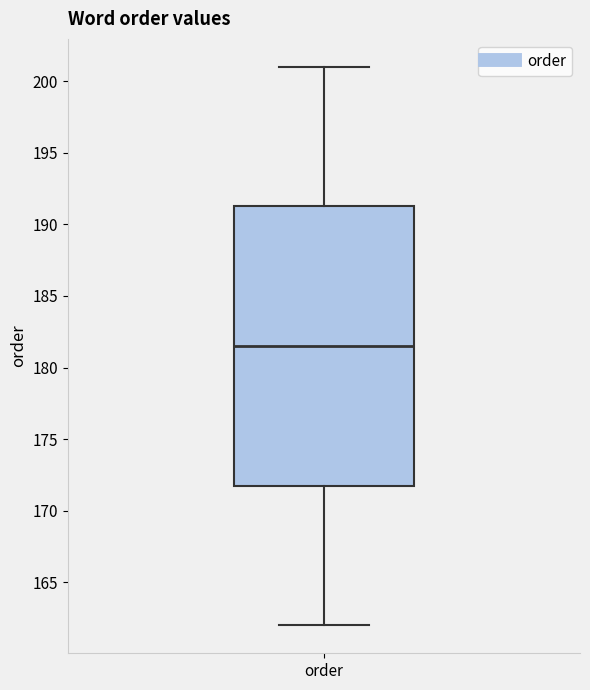

Read this box plot against the y-axis: the position of the median line, the range covered by the box, and the ends of both whiskers. The values are not printed on the chart, so give them approximately, as read against the axis.

median 181.5, box 172.0 to 191.5, whiskers 162.0 to 201.0